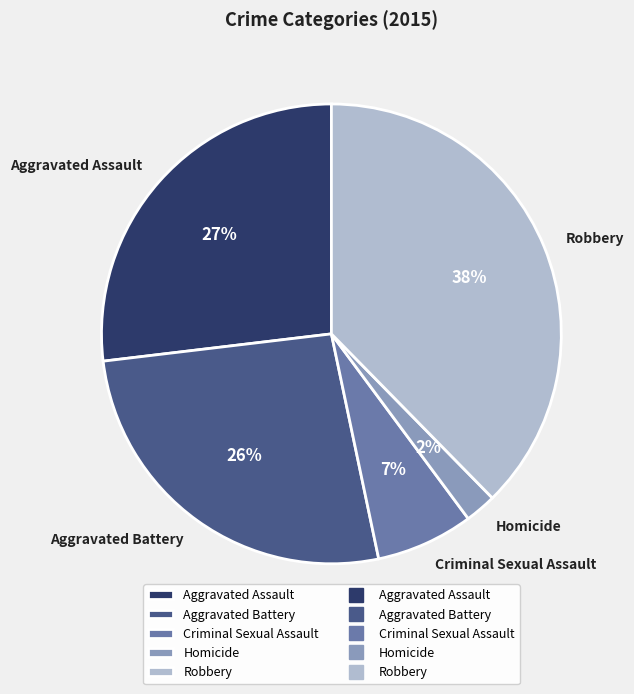

Which has a higher value, Criminal Sexual Assault or Robbery?

Robbery